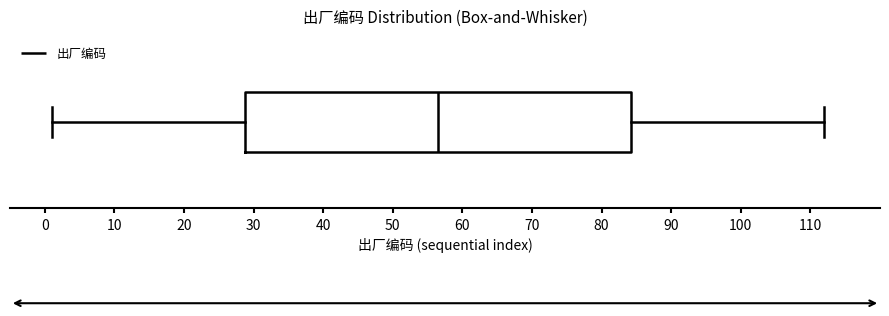

Where is the right edge of the box on the x-axis? The values are not printed on the chart, so give them approximately, as read against the axis.

84